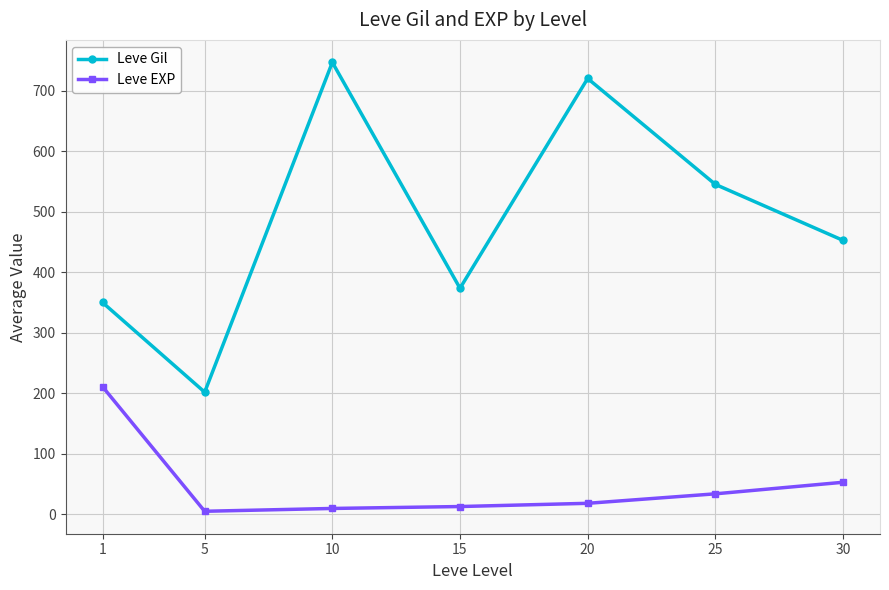

What is the difference between the second highest and minimum values in the Leve Gil series?

518.3